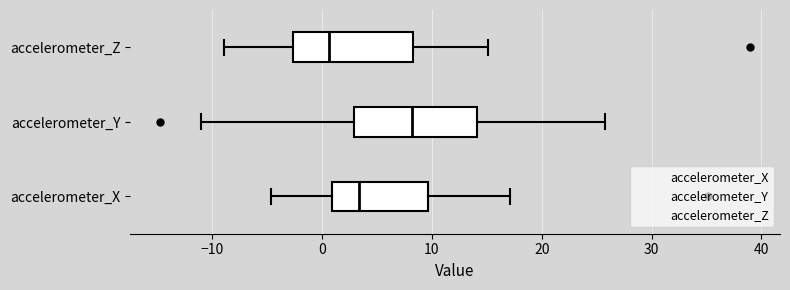

Where is the left edge of the box for accelerometer_Y on the x-axis? The values are not printed on the chart, so give them approximately, as read against the axis.

3